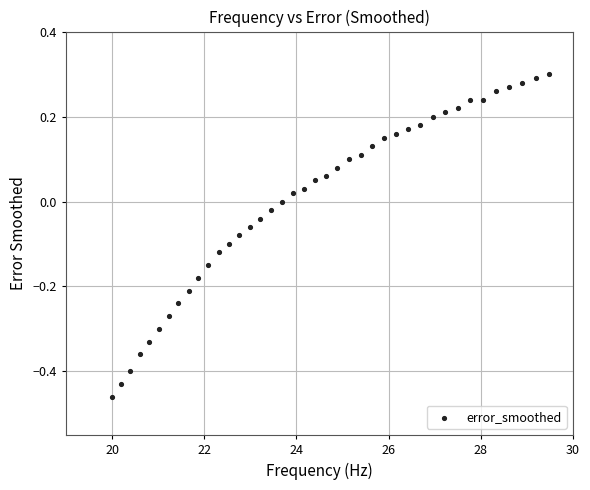

What is the range of Y values (max minus min)?

0.8